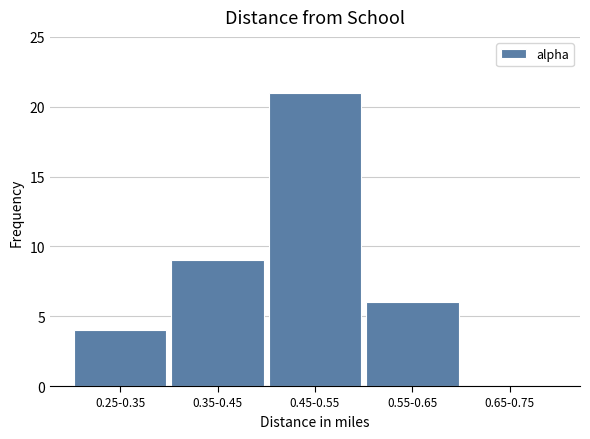

Reading right to left, what are all the values shown in this chart?

0.65-0.75=0	0.55-0.65=6	0.45-0.55=21	0.35-0.45=9	0.25-0.35=4